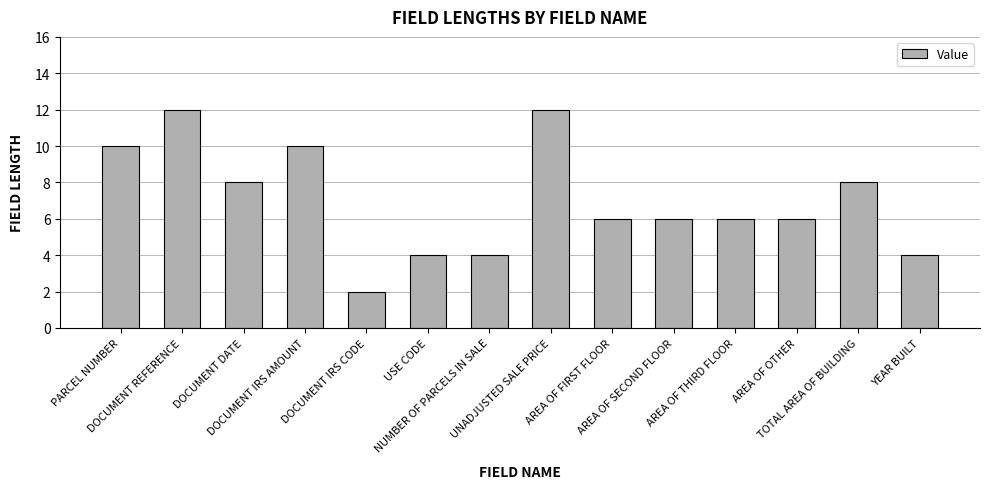

Are the bars grouped side by side (vs. stacked)?

No